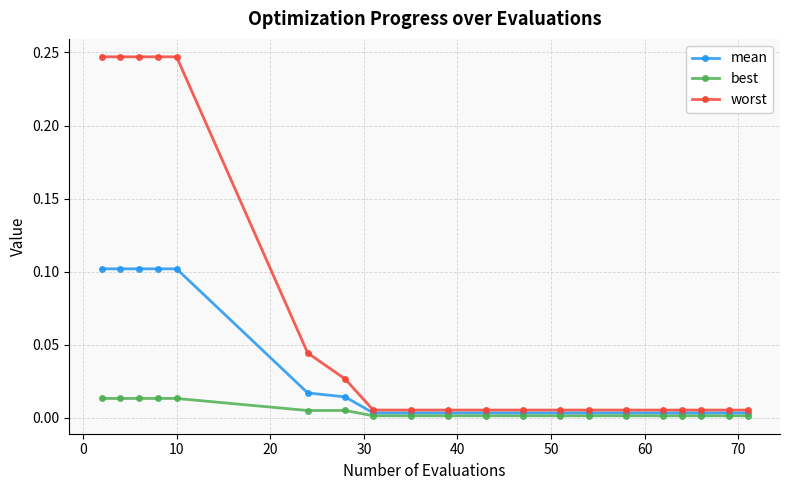

Rank the series by their average value, from lowest to highest.

best, mean, worst